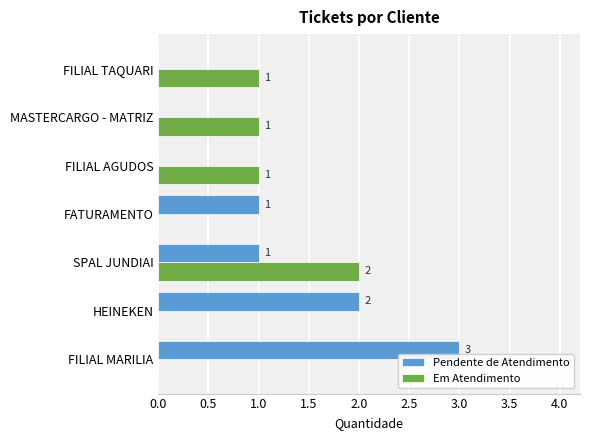

What are all the series names shown in the legend?

Pendente de Atendimento, Em Atendimento